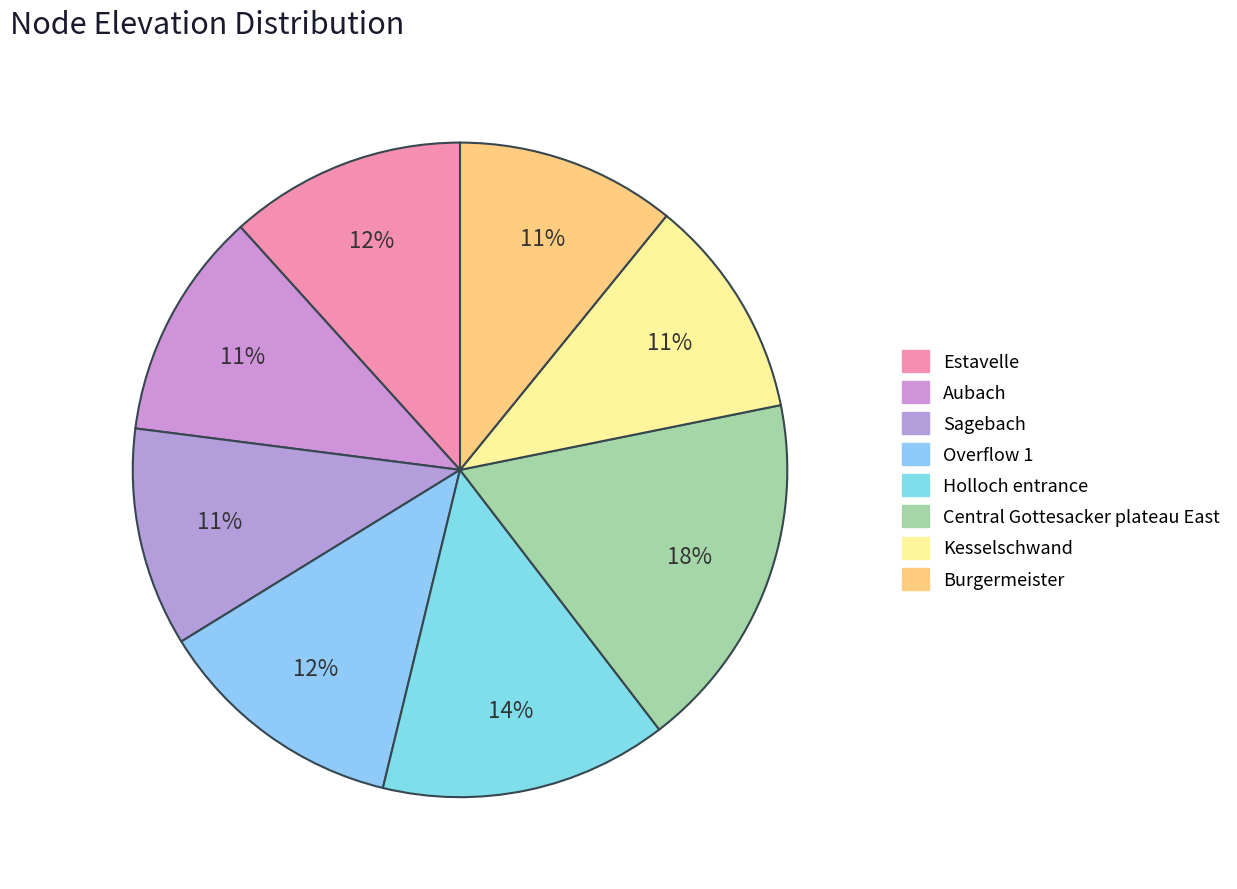

How many slices are in this pie chart?

8